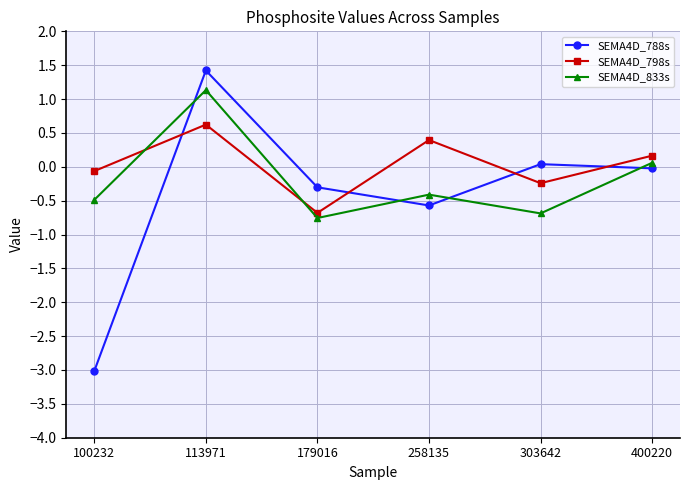

What is the sum of the SEMA4D_833s values at 400220 and 258135?

-0.4